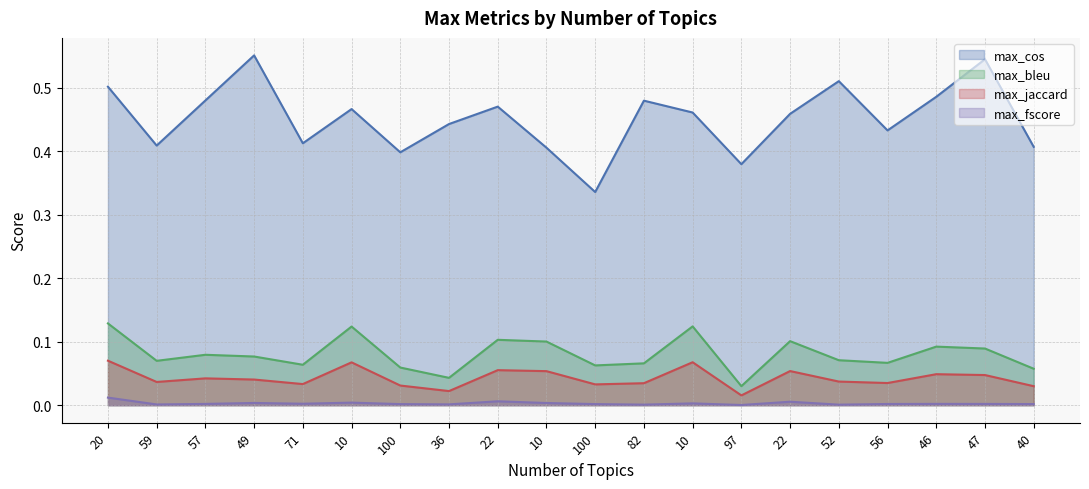

True or false: max_jaccard has more than 1 points higher than both neighbors.

True